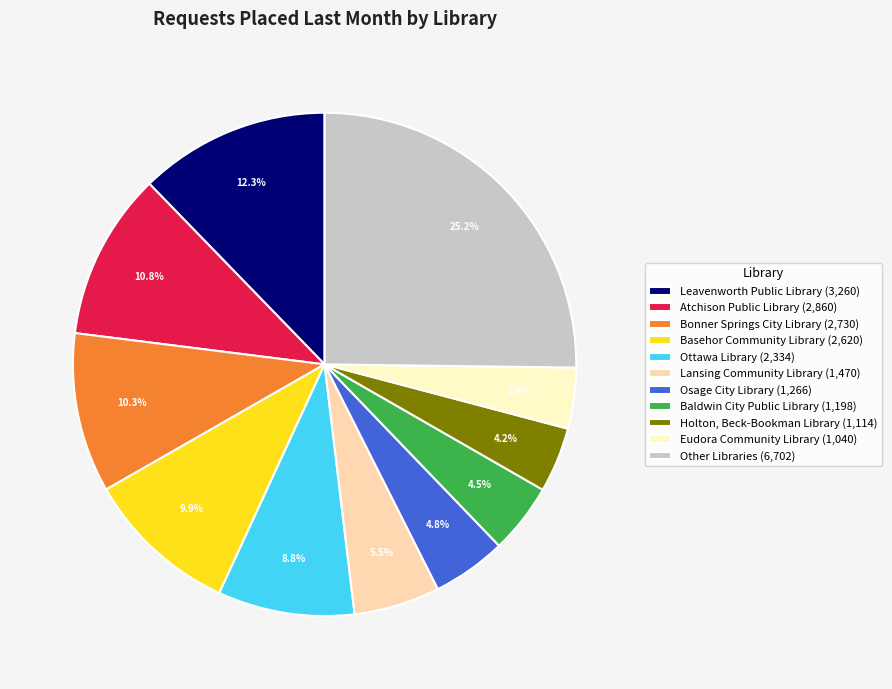

What is the largest slice in the pie chart?

Other Libraries (6,702)